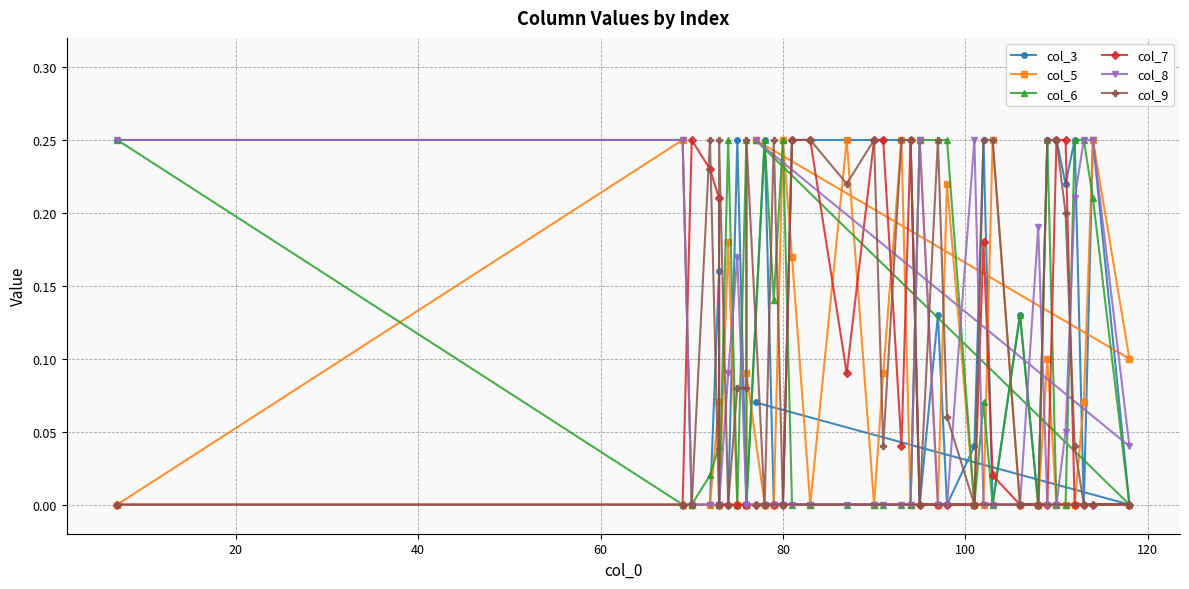

The value of col_8 at 11 is 0.1. True or false?

False